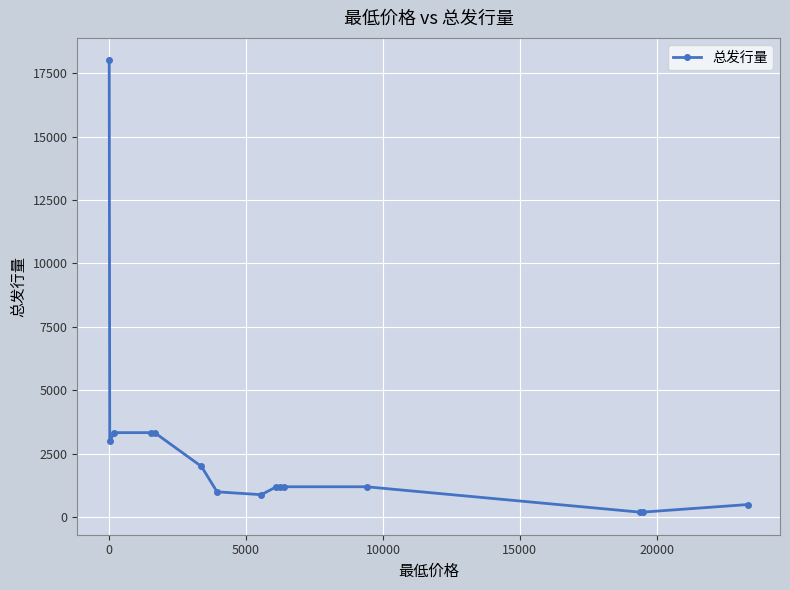

What is the average value?

2706